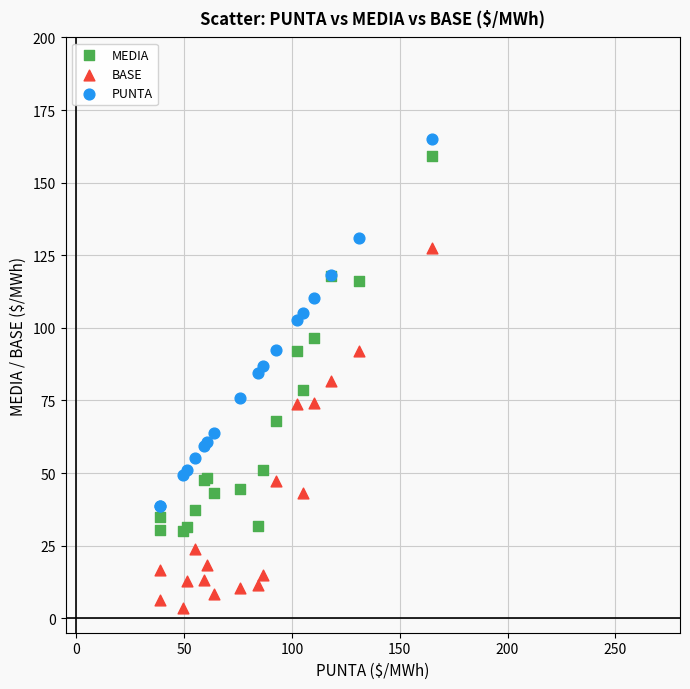

Which series has the largest Y range (max minus min)?

MEDIA